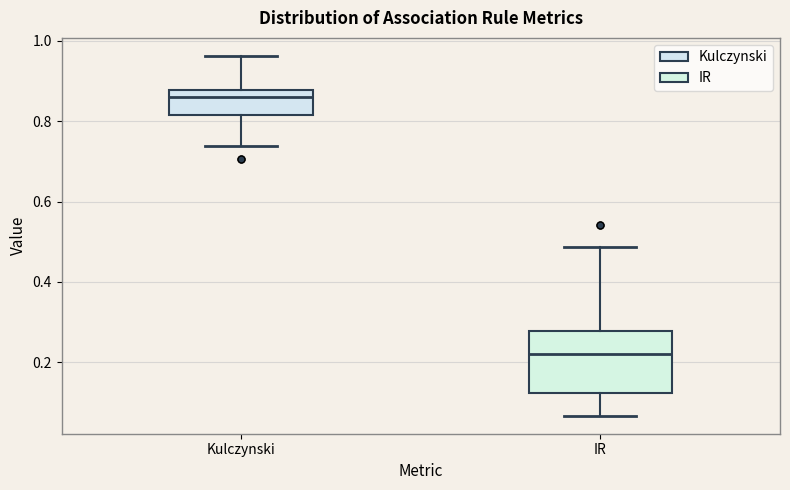

Comparing the boxes themselves (not the whiskers), which one is the tallest?

IR